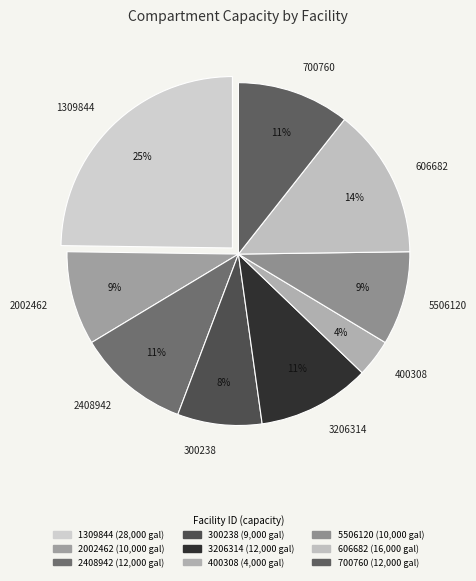

Is 5506120 the majority of the pie?

No